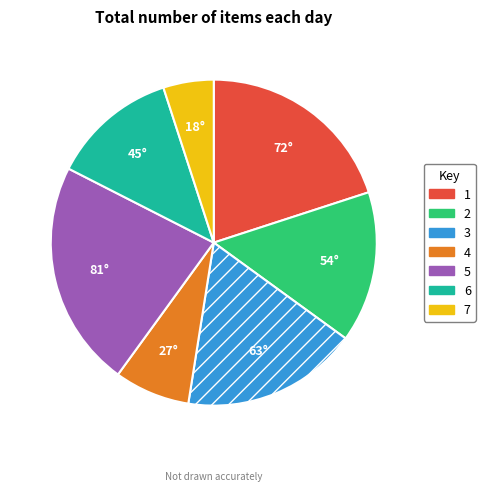

How many segments does this pie chart have?

7